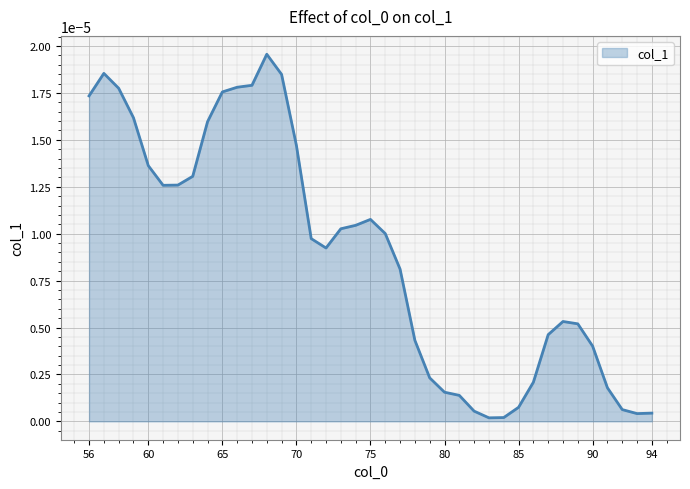

Does the chart have visible grid lines?

Yes